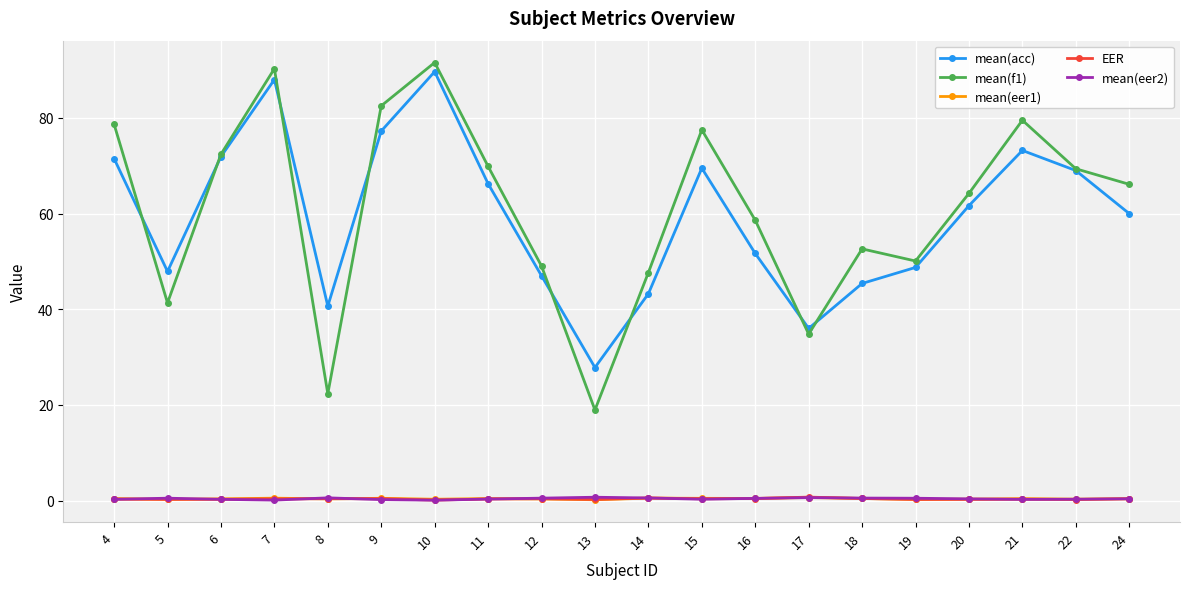

Which series has the largest range (max minus min)?

mean(f1)